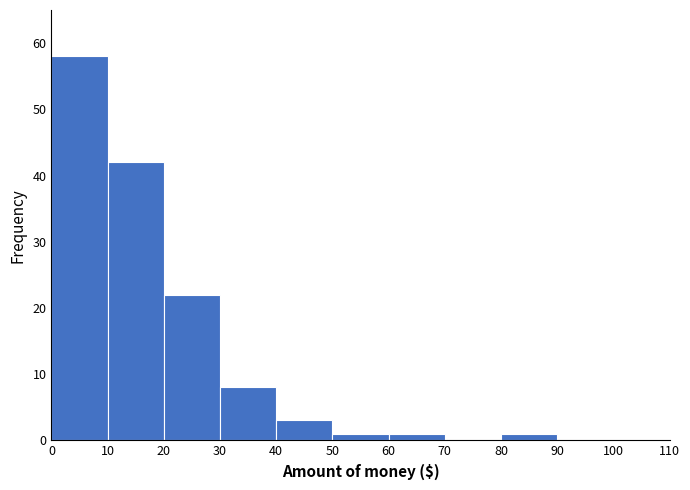

What is the height of the bar covering 10 to 20 on the x-axis? The values are not printed on the chart, so give them approximately, as read against the axis.

42